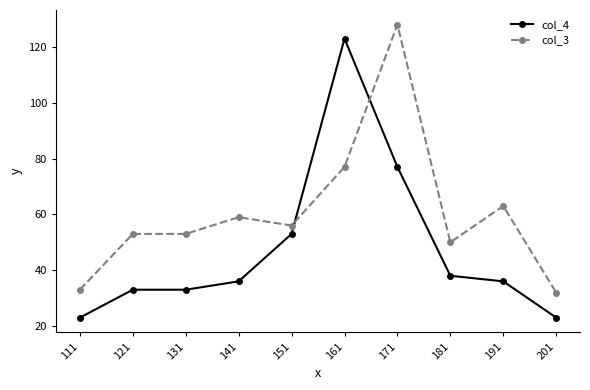

At which category is the sum across all series the highest?

171